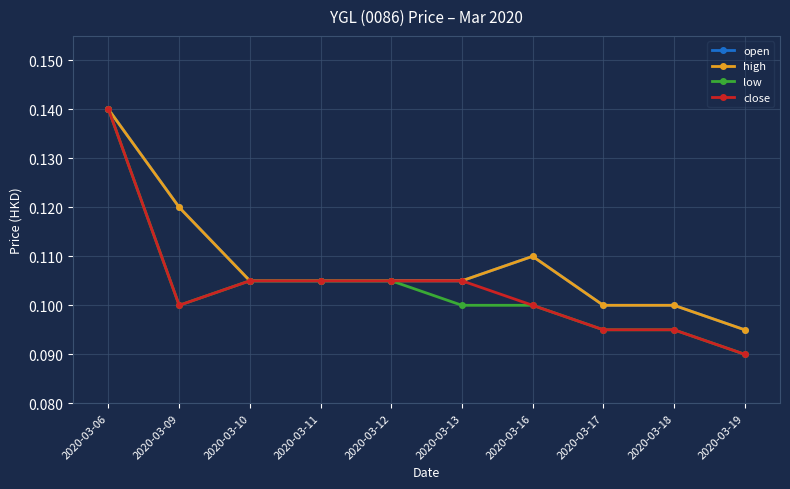

Count the close values in the range 0 to 1.

10